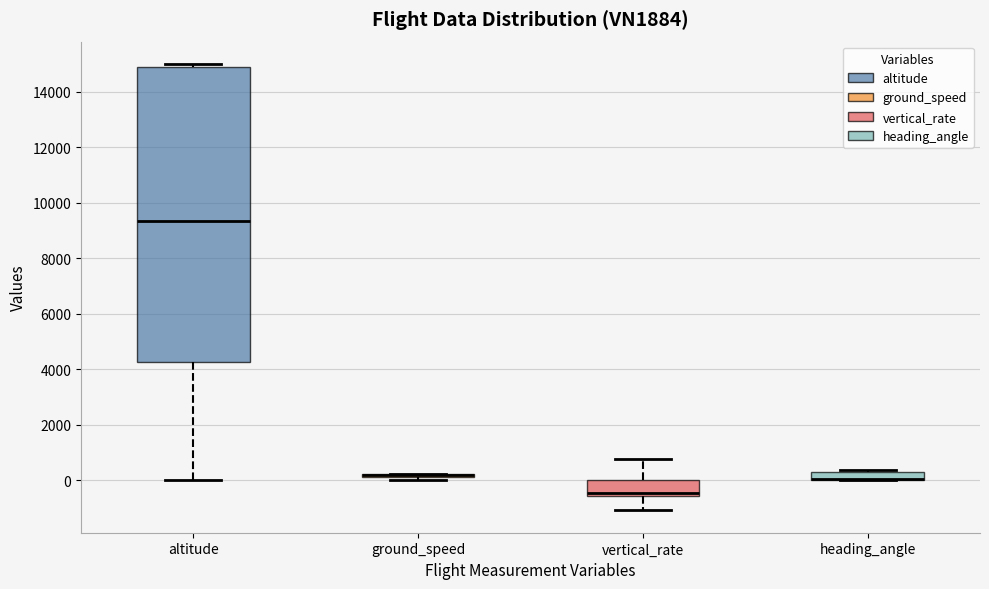

Reading left to right, read every box against the y-axis: the position of its median line, the range the box covers, and the ends of its whiskers. The values are not printed on the chart, so give them approximately, as read against the axis.

altitude: median 9400, box 4200 to 14800, whiskers 0 to 15000
ground_speed: box collapsed to a line at 200, whiskers 0 to 200
vertical_rate: median -400, box -600 to 0, whiskers -1000 to 800
heading_angle: median 0 (drawn on the box's lower edge), box 0 to 400, whiskers 0 to 400